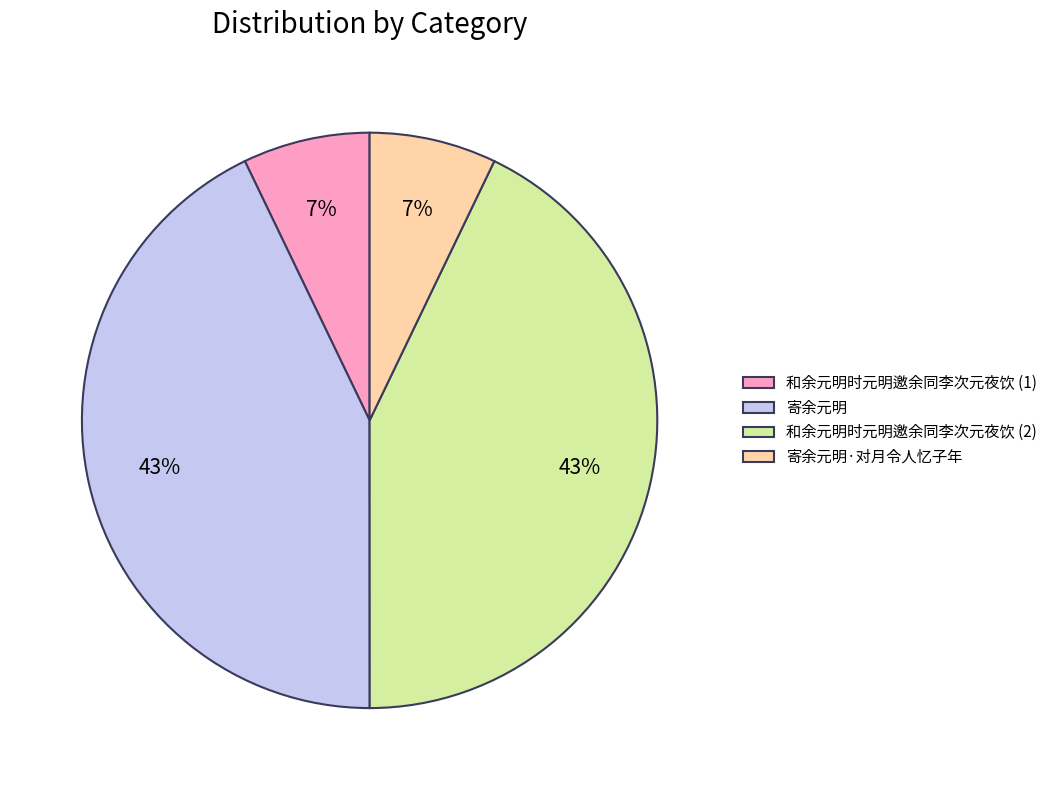

True or false: 寄余元明 accounts for 35% of the total.

False